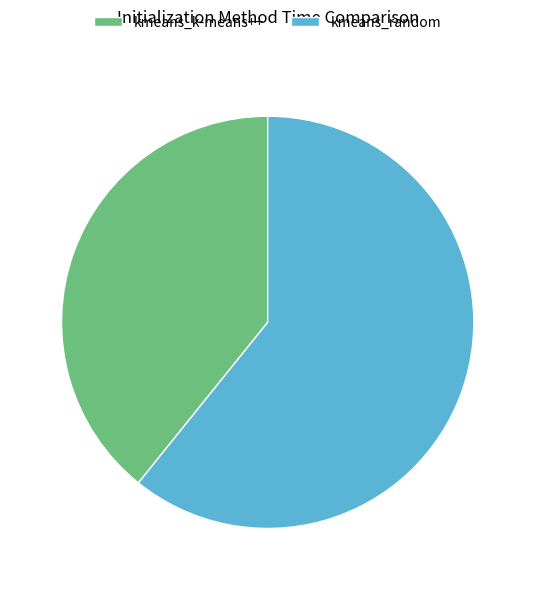

Approximately how many times larger is the value at kmeans_random compared to kmeans_k-means++?

1.6